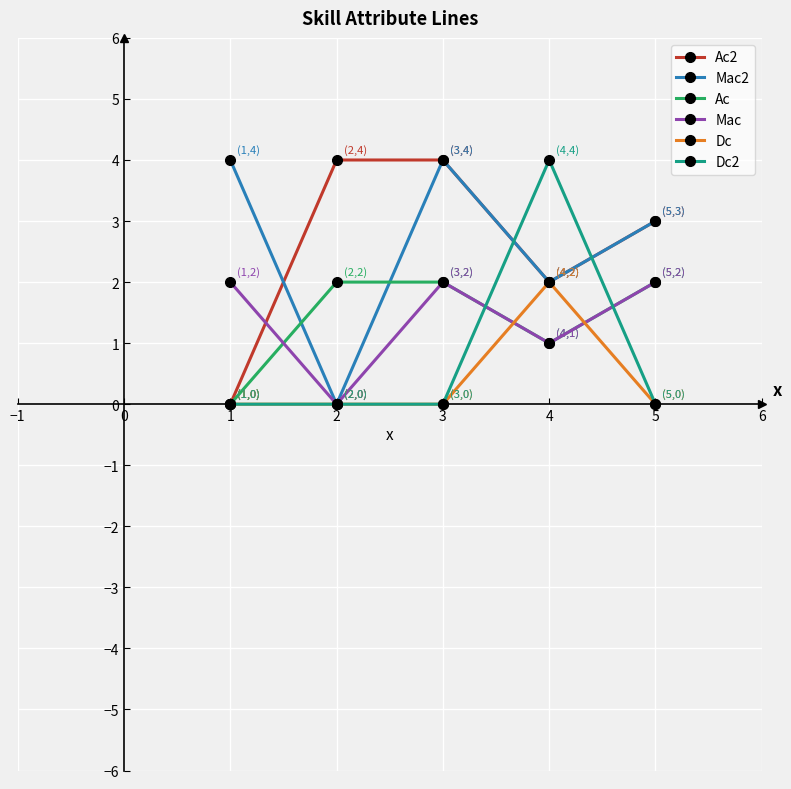

True or false: Dc2 has more than 2 points higher than both neighbors.

False